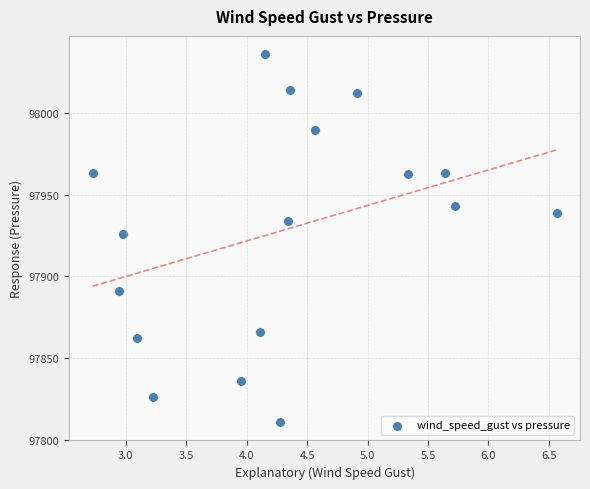

What is the range of X values (max minus min)?

3.8